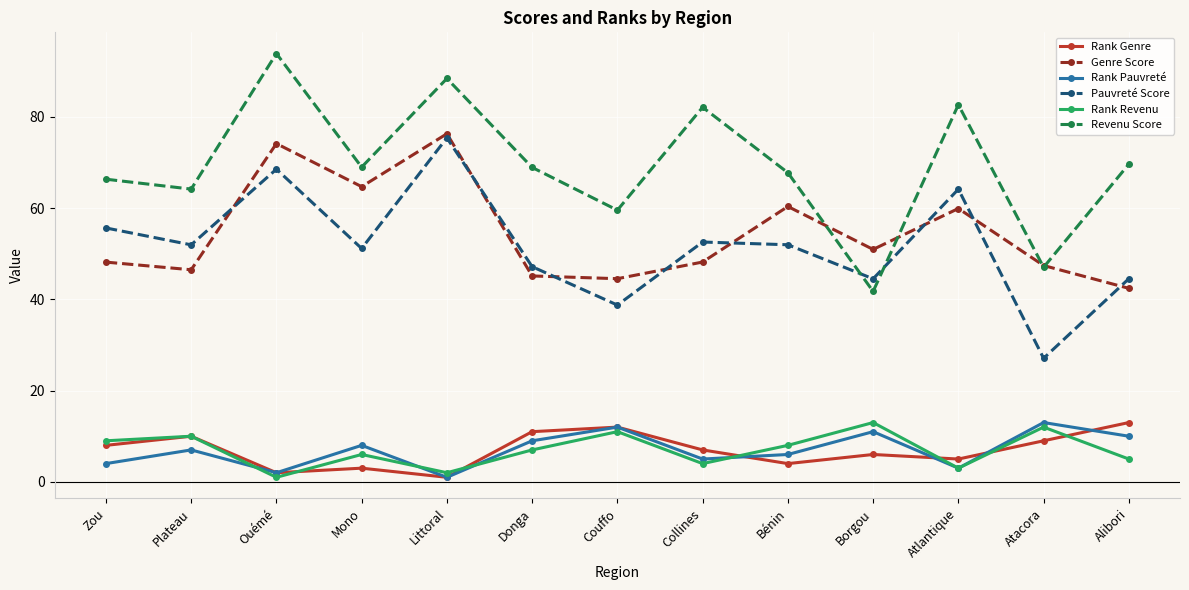

Is the value of Rank Revenu at Donga greater than the value of Genre Score at Mono?

No